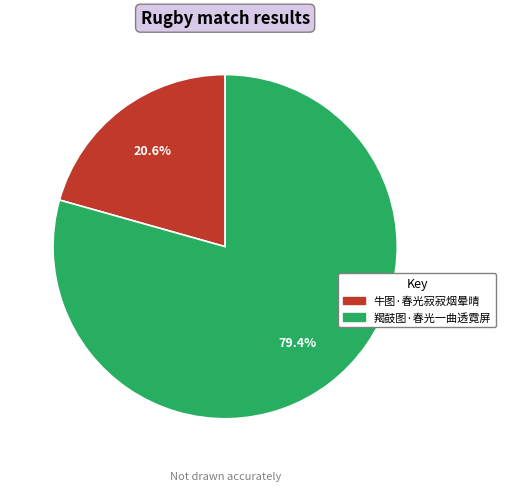

To the nearest percent, what is the difference between the 羯鼓图·春光一曲透霓屏 and 牛图·春光寂寂烟晕晴 slice percentages?

59%